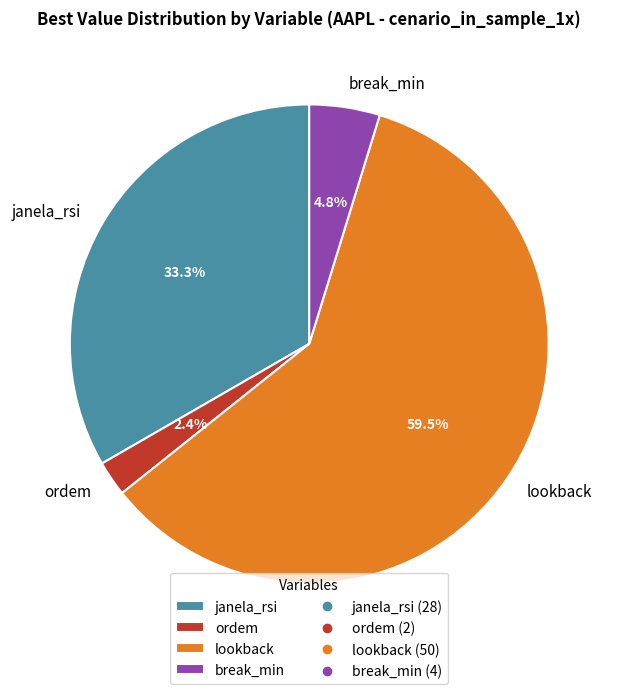

How many slices are in this pie chart?

4